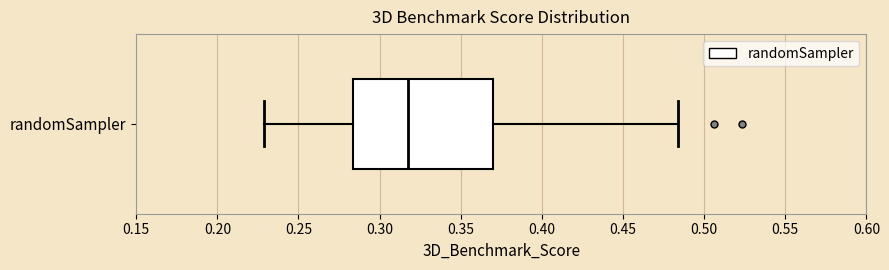

Where is the right edge of the box for randomSampler on the x-axis? The values are not printed on the chart, so give them approximately, as read against the axis.

0.370